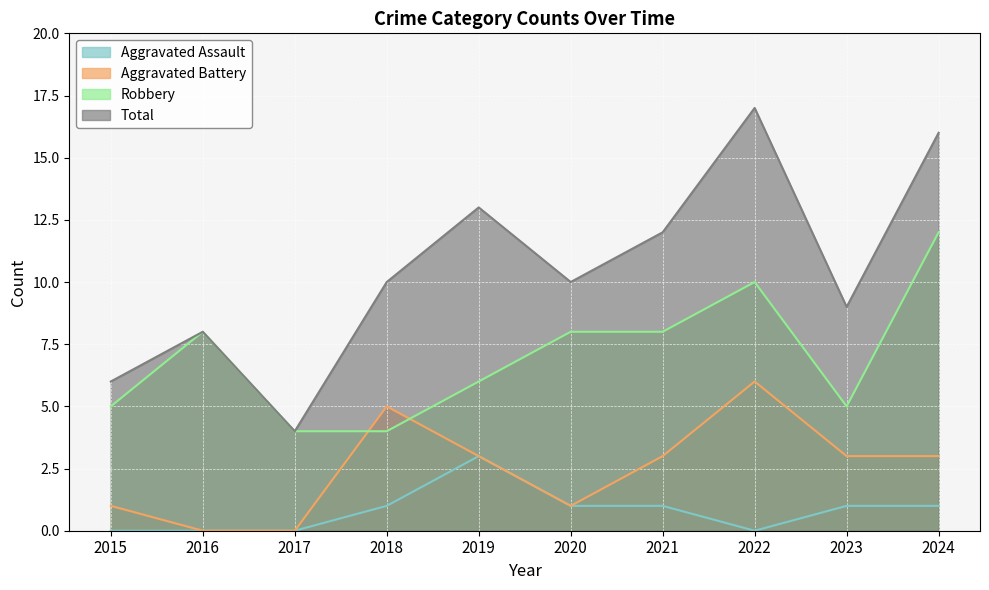

True or false: Aggravated Assault and Aggravated Battery cross at least once.

False